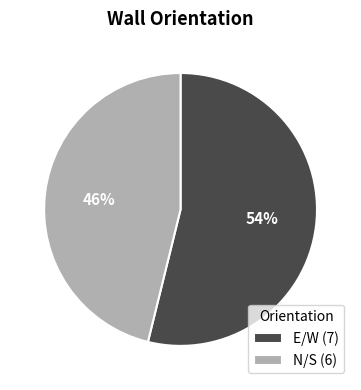

The N/S slice represents 46% of the pie. True or false?

True